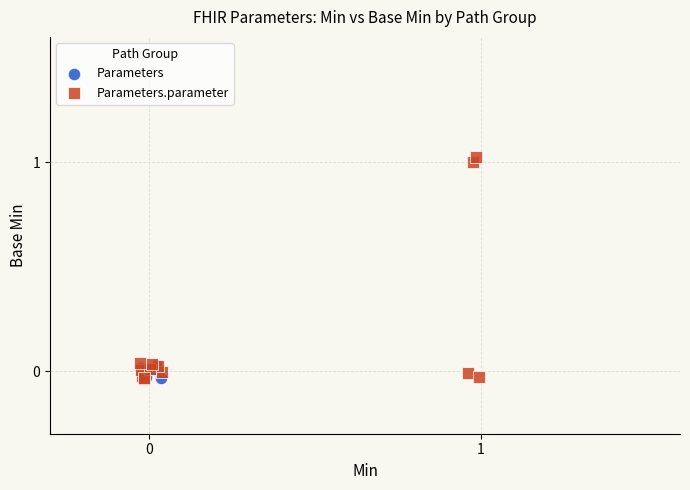

Which series has the largest Y range (max minus min)?

Parameters.parameter